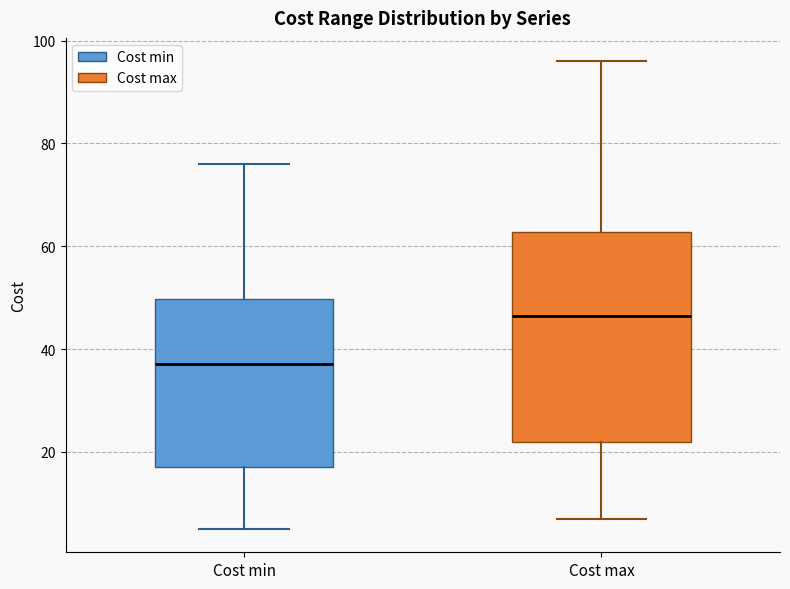

Which box is the tallest, from its lower edge to its upper edge?

Cost max